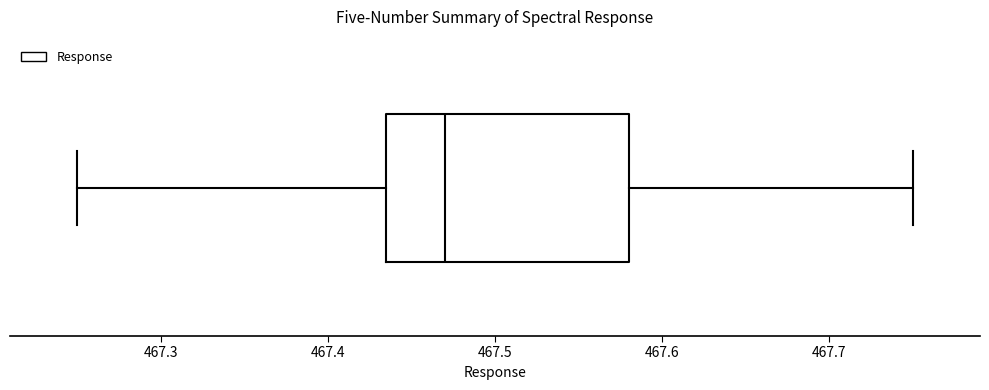

Transcribe this box plot: give where the median line is, the range the box spans, and where the two whiskers end, as read against the x-axis. The values are not printed on the chart, so give them approximately, as read against the axis.

median 467.47, box 467.44 to 467.58, whiskers 467.25 to 467.75